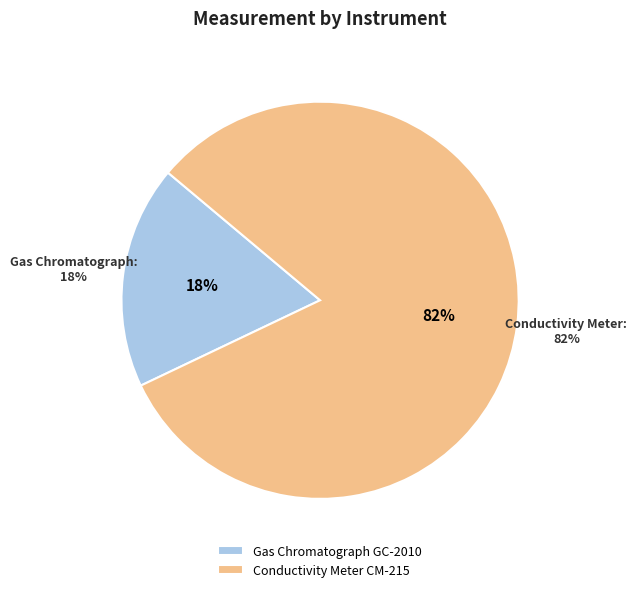

Is the sum of Gas Chromatograph GC-2010 and Conductivity Meter CM-215 greater than half?

Yes